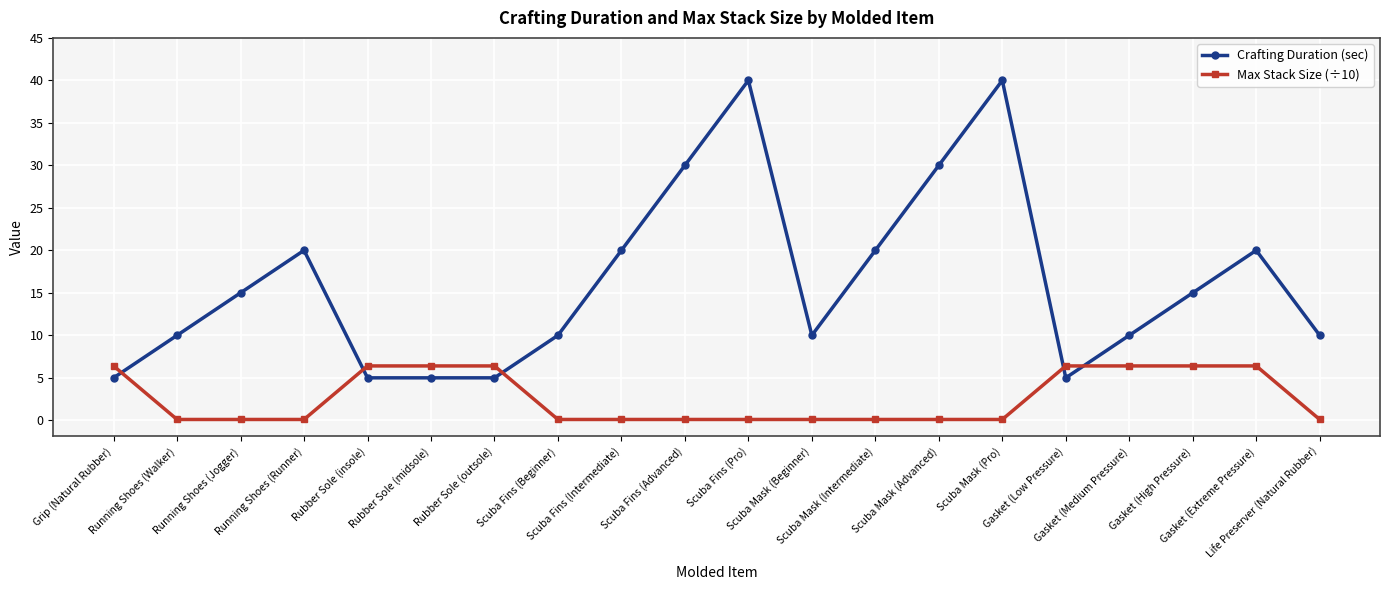

What is the sum of the Crafting Duration (sec) values at Gasket (High Pressure) and Scuba Fins (Pro)?

55.0